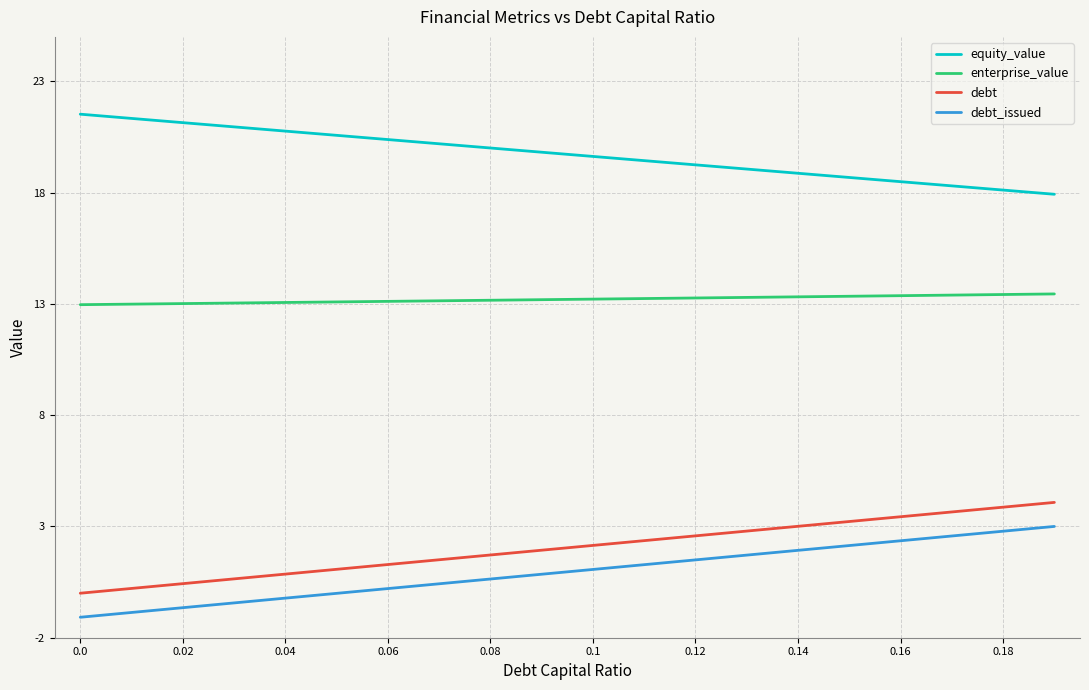

What is the smallest value displayed?

-1.1